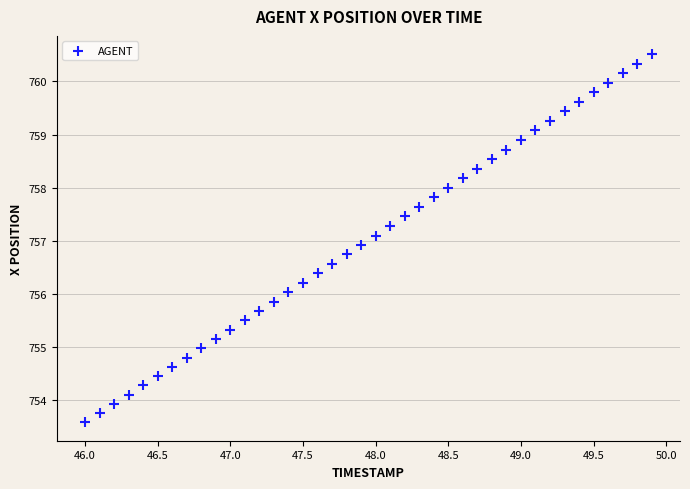

What is the range of X values (max minus min)?

3.9